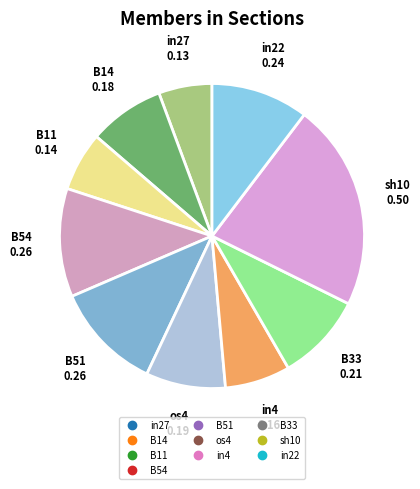

Count the number of slices in the pie.

10